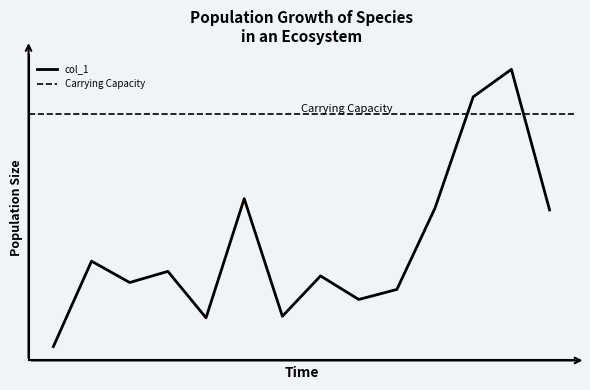

True or false: the data shows 0.0 at 5.

True